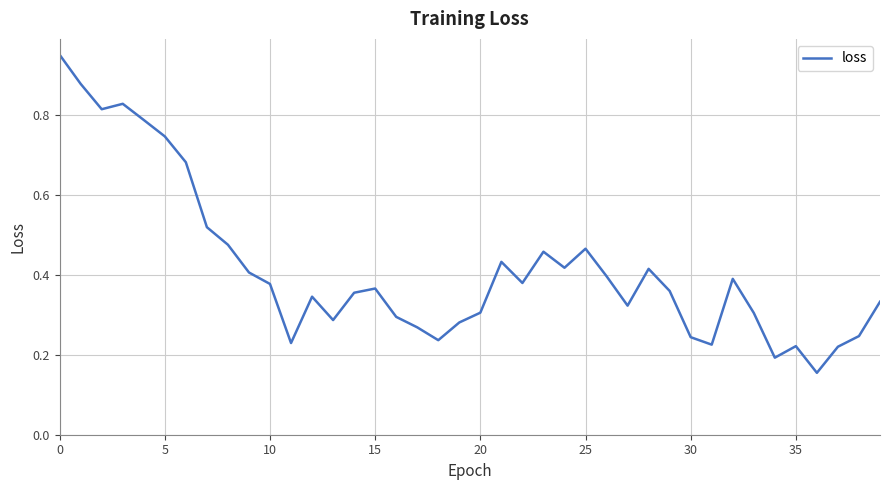

Is it true that the value at 25 is 0.2?

False